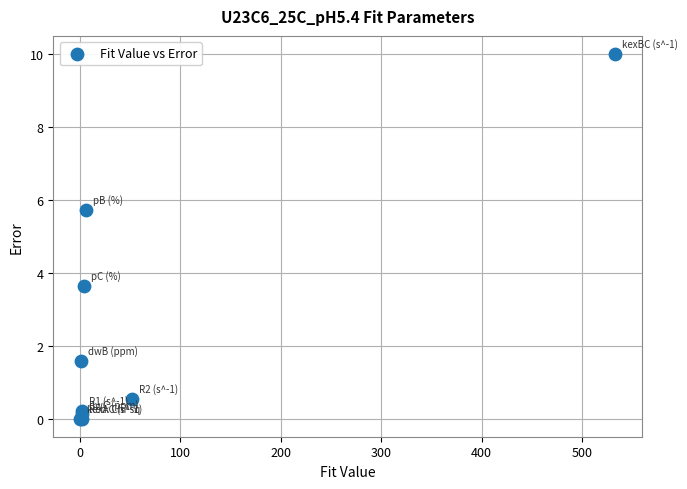

What Y value in the scatter plot is closest to 5?

5.7